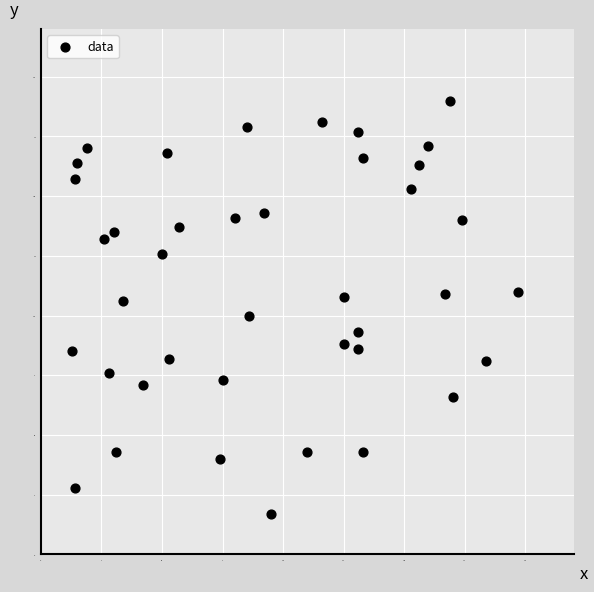

What is the range of X values (max minus min)?

18.4